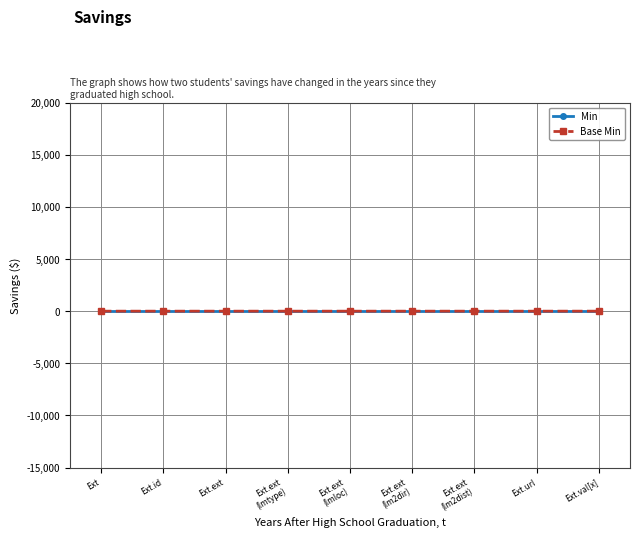

How many lines are shown in the chart?

2